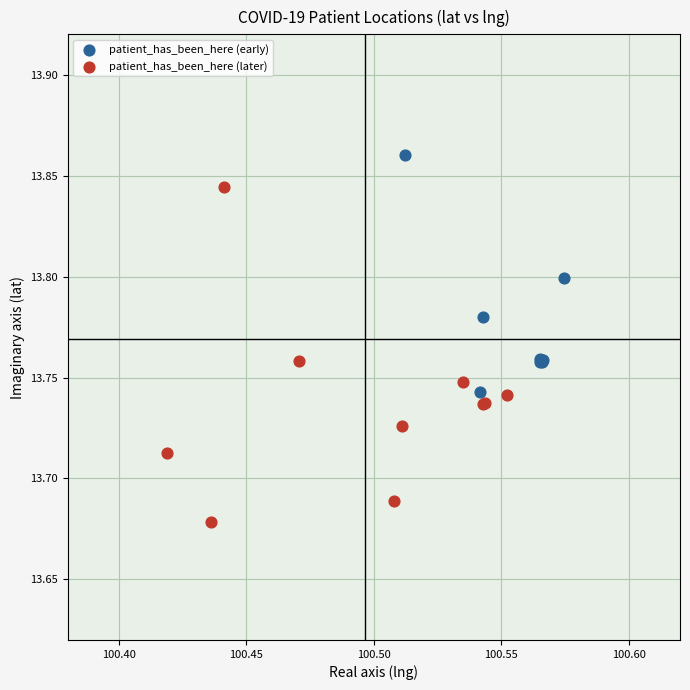

Which series has the widest spread of Y values?

patient_has_been_here (later)